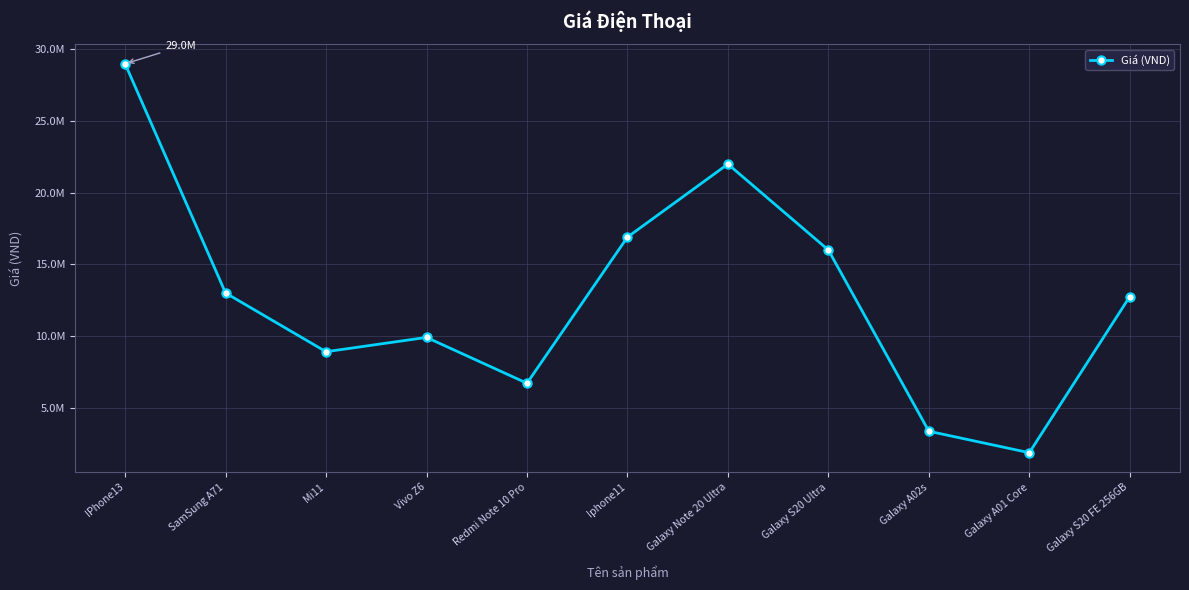

At which category does the chart reach its peak across all series?

IPhone13